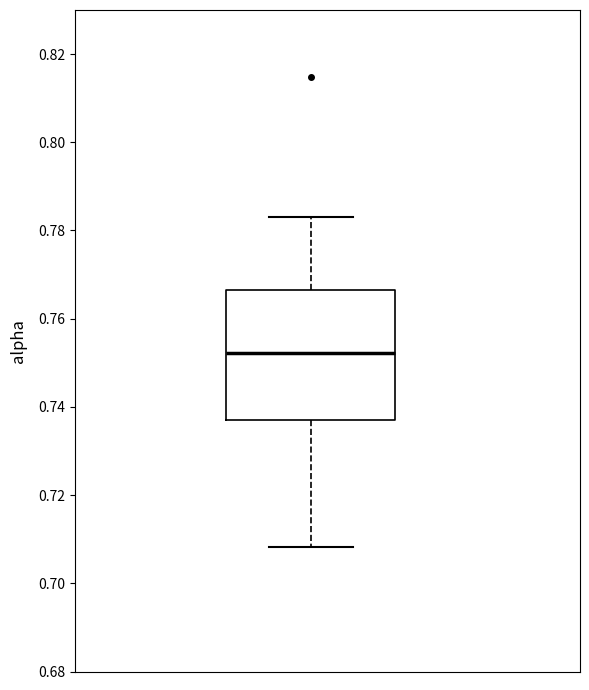

Where does the upper whisker of the box end on the y-axis? The values are not printed on the chart, so give them approximately, as read against the axis.

0.782